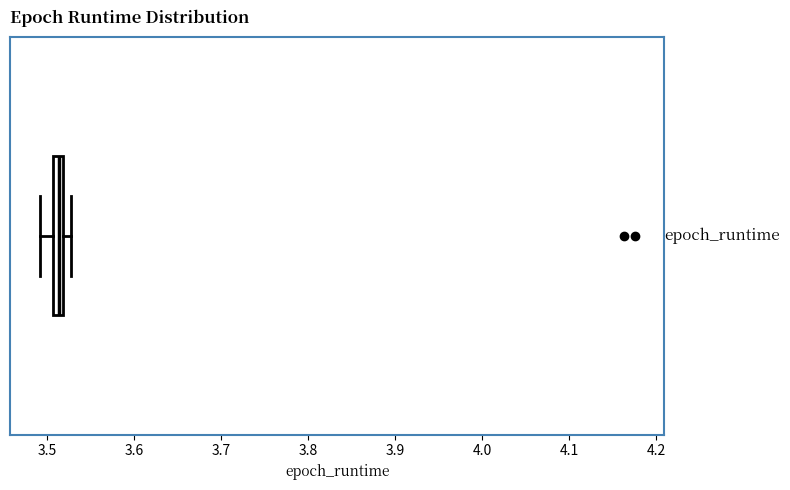

Where is the right edge of the box on the x-axis? The values are not printed on the chart, so give them approximately, as read against the axis.

3.52